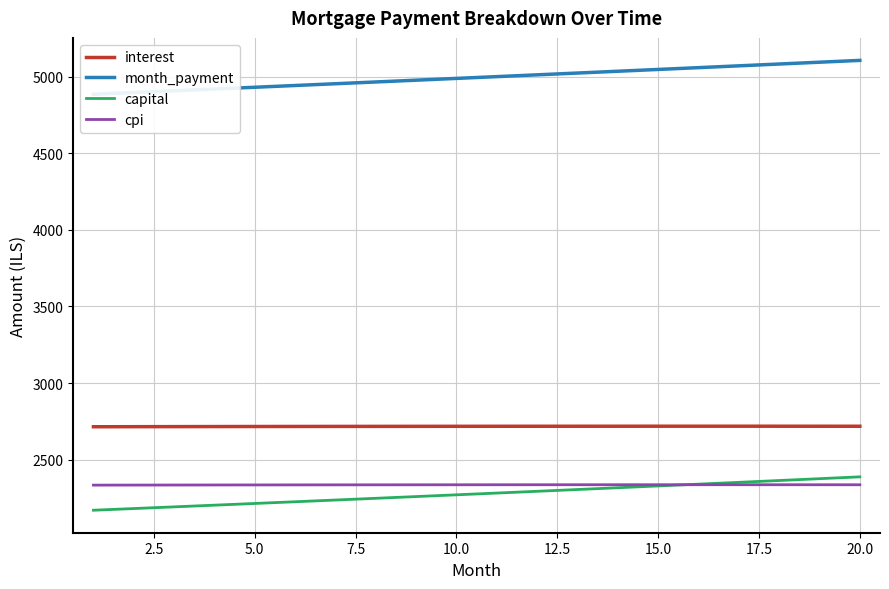

True or false: interest and capital cross at least once.

False